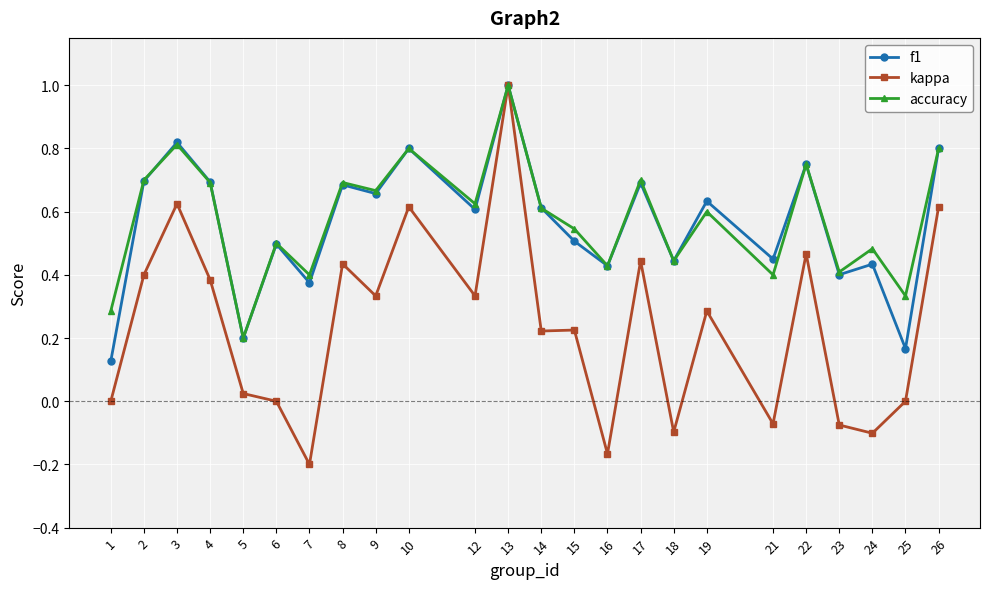

At which category does the chart reach its minimum across all series?

7